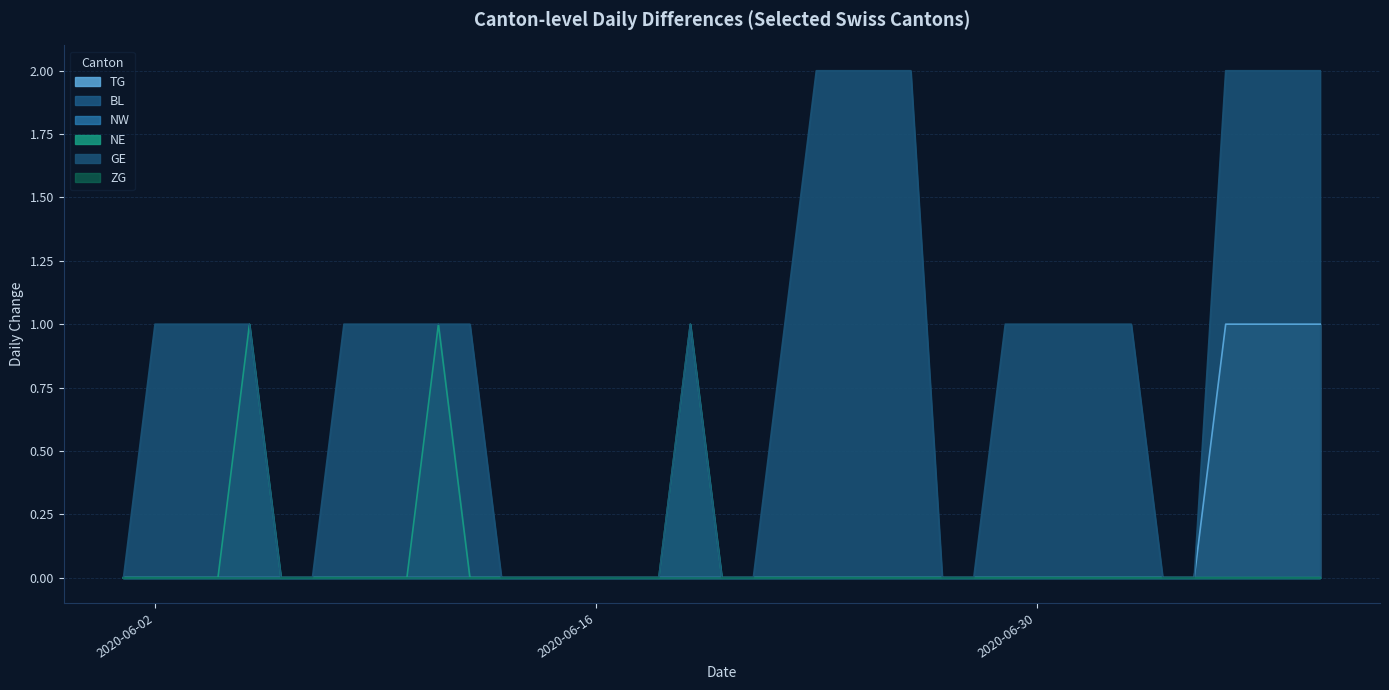

What are all the series names shown in the legend?

TG, BL, NW, NE, GE, ZG